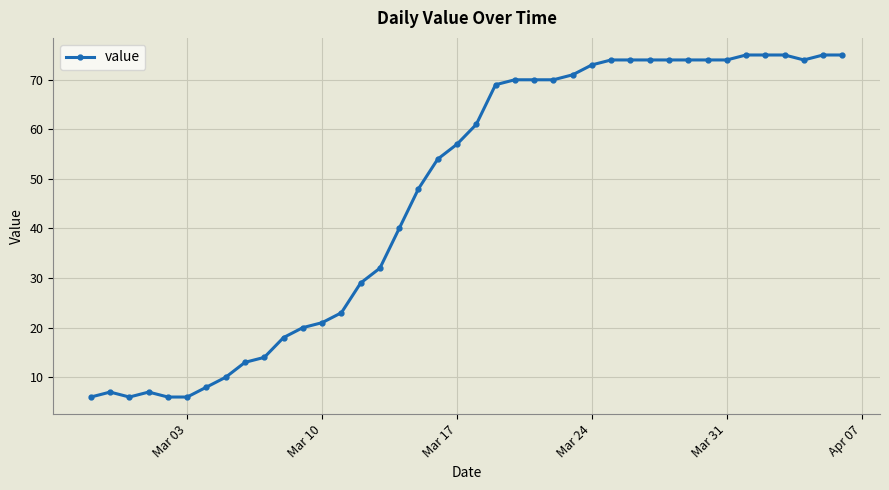

What is the minimum value shown in the chart?

6